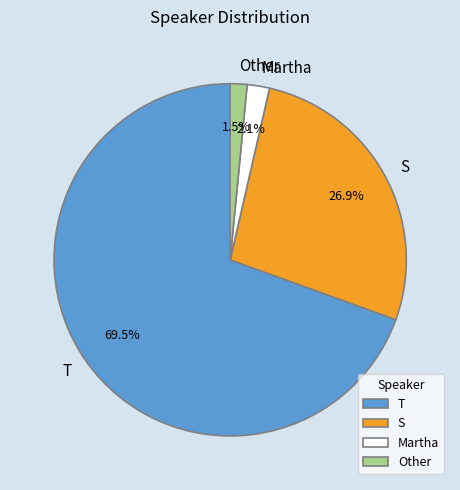

Rank the categories by value from lowest to highest.

Other, Martha, S, T